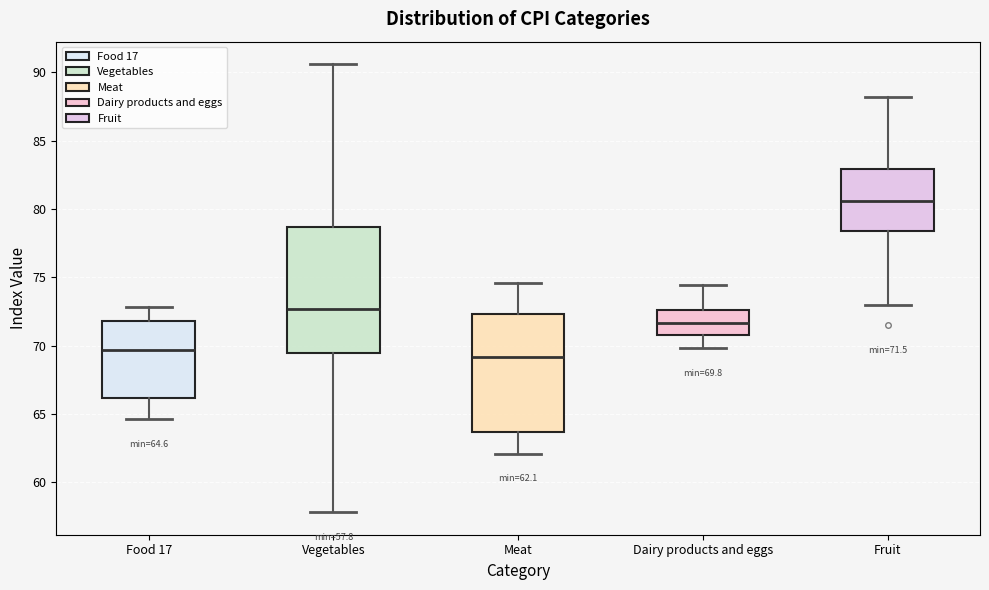

Which box's median line is the highest?

Fruit